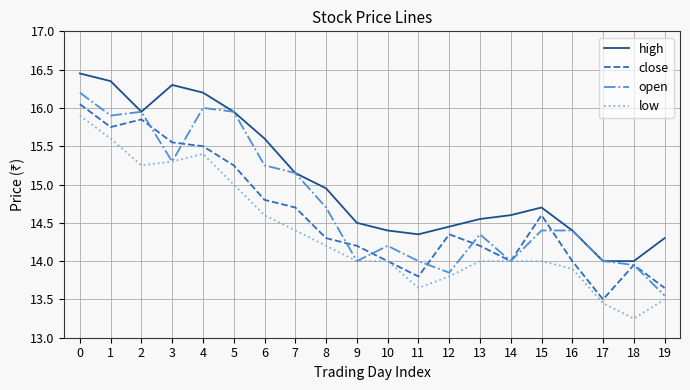

True or false: high has more than 0 interior local peaks.

True